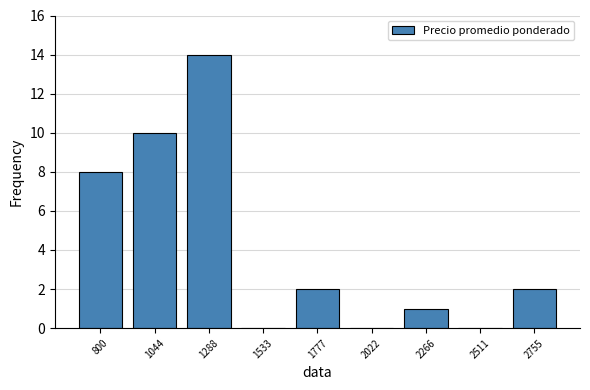

Reading right to left, list all the values displayed in this chart.

2755=2	2511=0	2266=1	2022=0	1777=2	1533=0	1288=14	1044=10	800=8